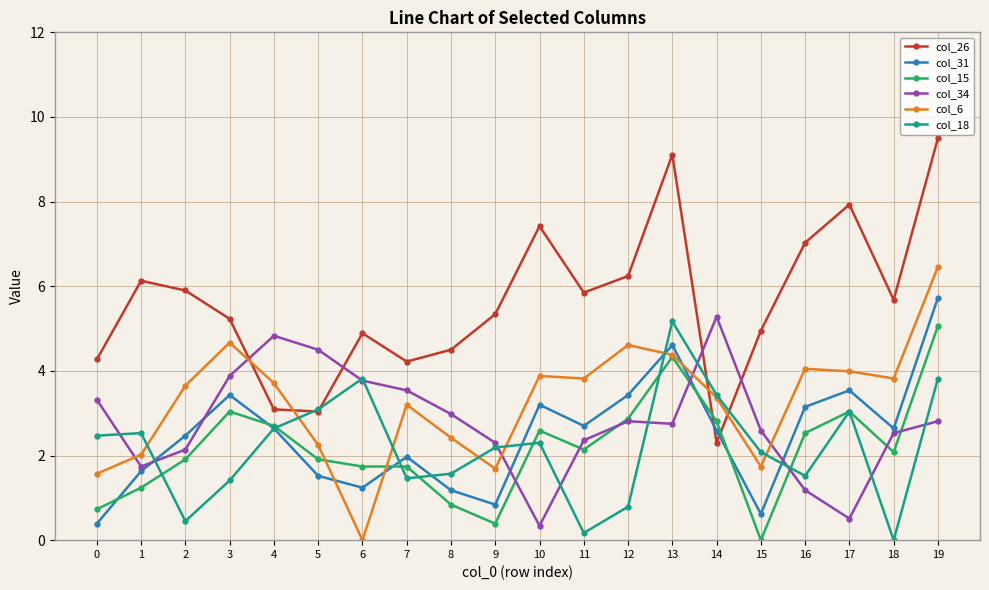

Which series has the largest total across all categories?

col_26